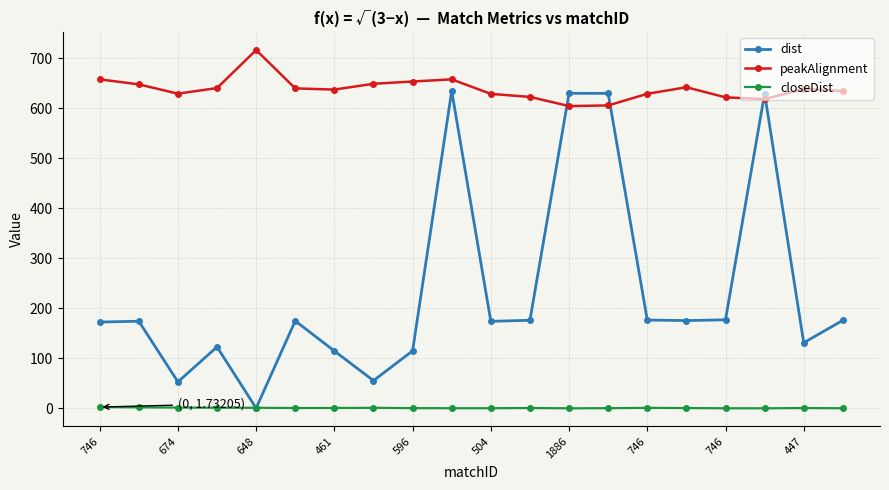

Which series has the widest spread of values?

dist